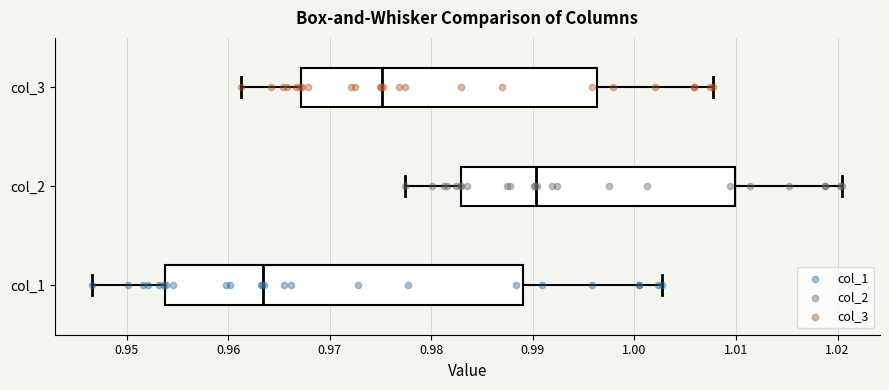

Comparing the boxes themselves (not the whiskers), which one is the widest?

col_1